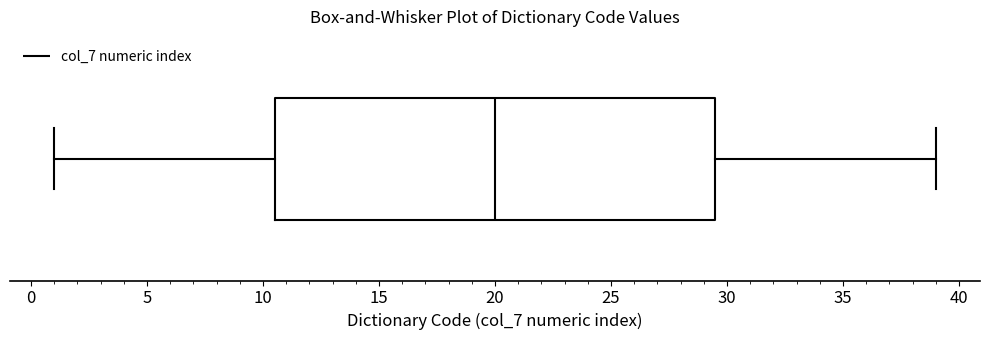

Read this box plot against the x-axis: the position of the median line, the range covered by the box, and the ends of both whiskers. The values are not printed on the chart, so give them approximately, as read against the axis.

median 20.0, box 10.5 to 29.5, whiskers 1.0 to 39.0